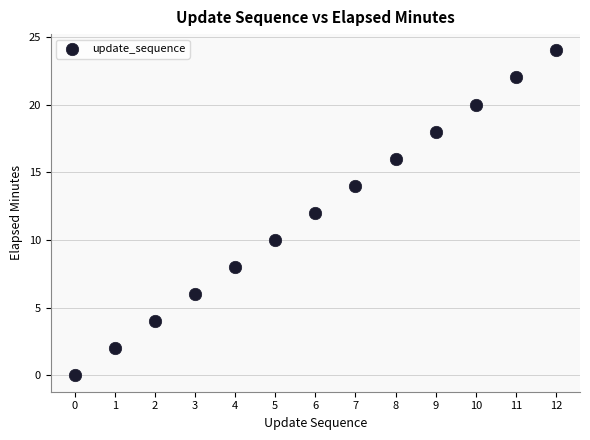

What is the range of Y values (max minus min)?

24